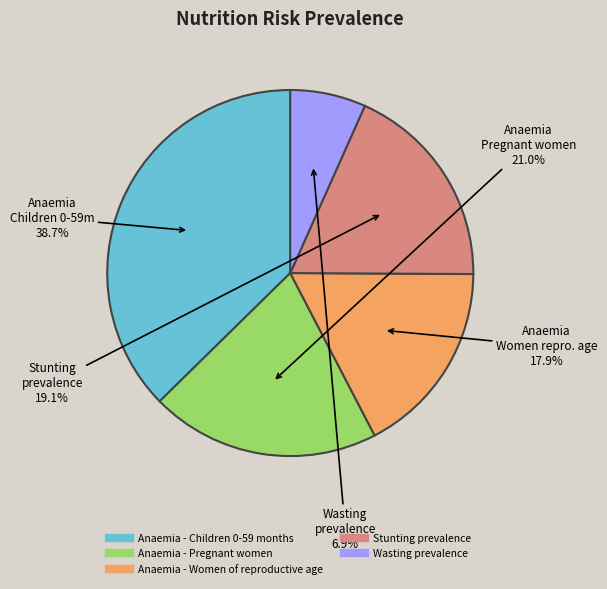

How many segments does this pie chart have?

5